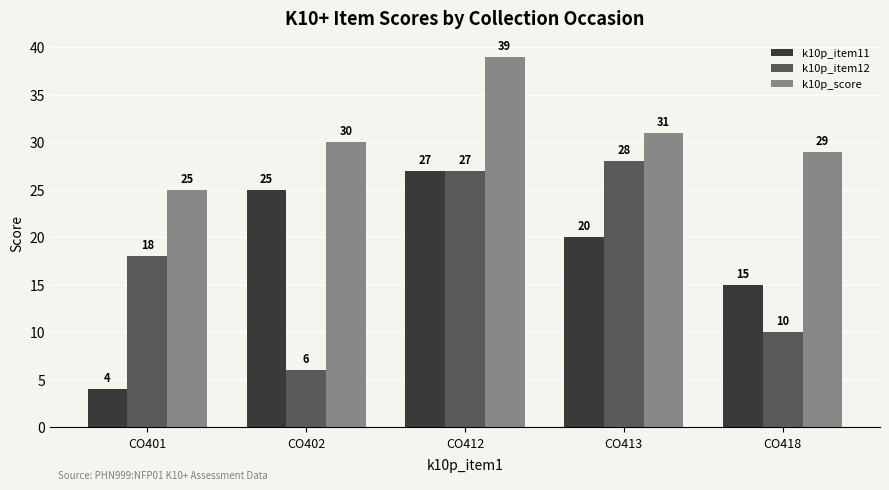

Reading left to right, extract all data points from this chart.

k10p_item11: CO401=4	CO402=25	CO412=27	CO413=20	CO418=15
k10p_item12: CO401=18	CO402=6	CO412=27	CO413=28	CO418=10
k10p_score: CO401=25	CO402=30	CO412=39	CO413=31	CO418=29